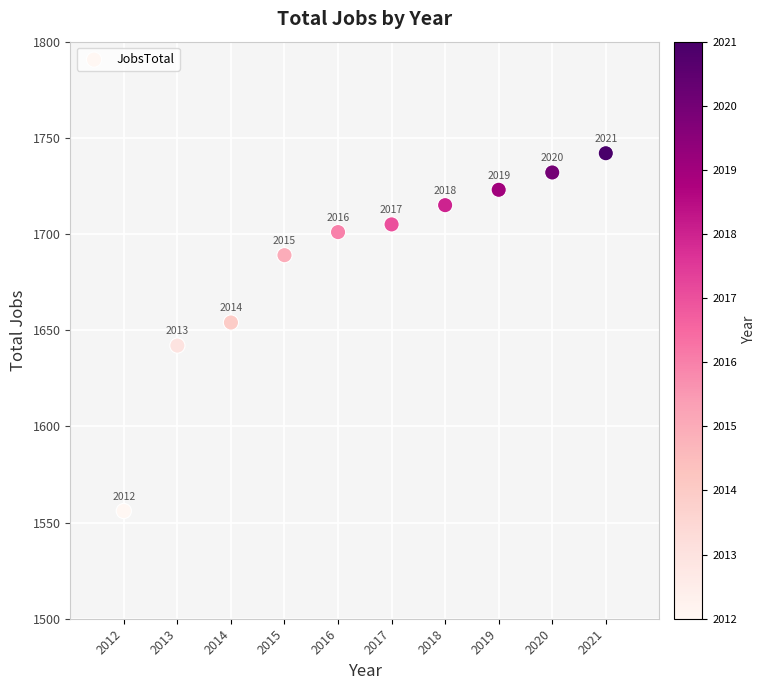

What is the range of X values (max minus min)?

9